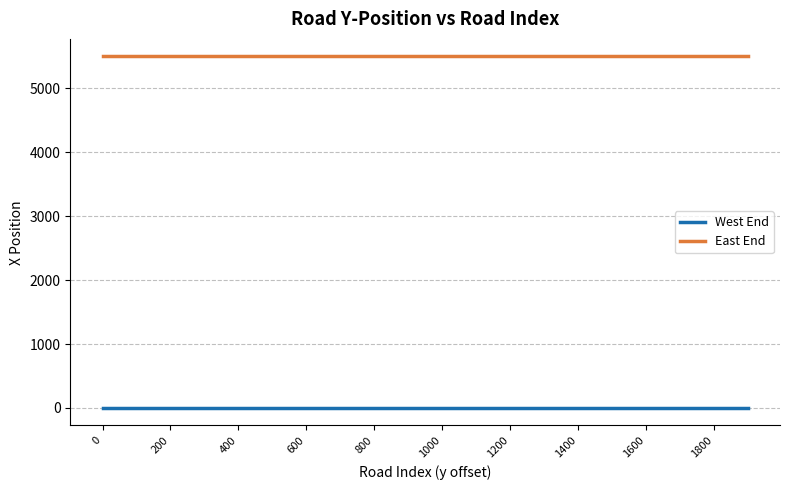

List the series in order of their overall mean, highest first.

East End, West End